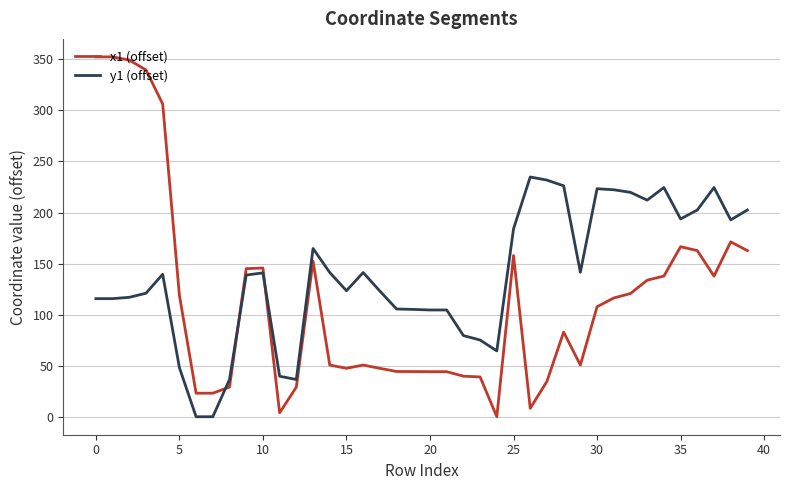

Which series has the widest spread of values?

x1 (offset)